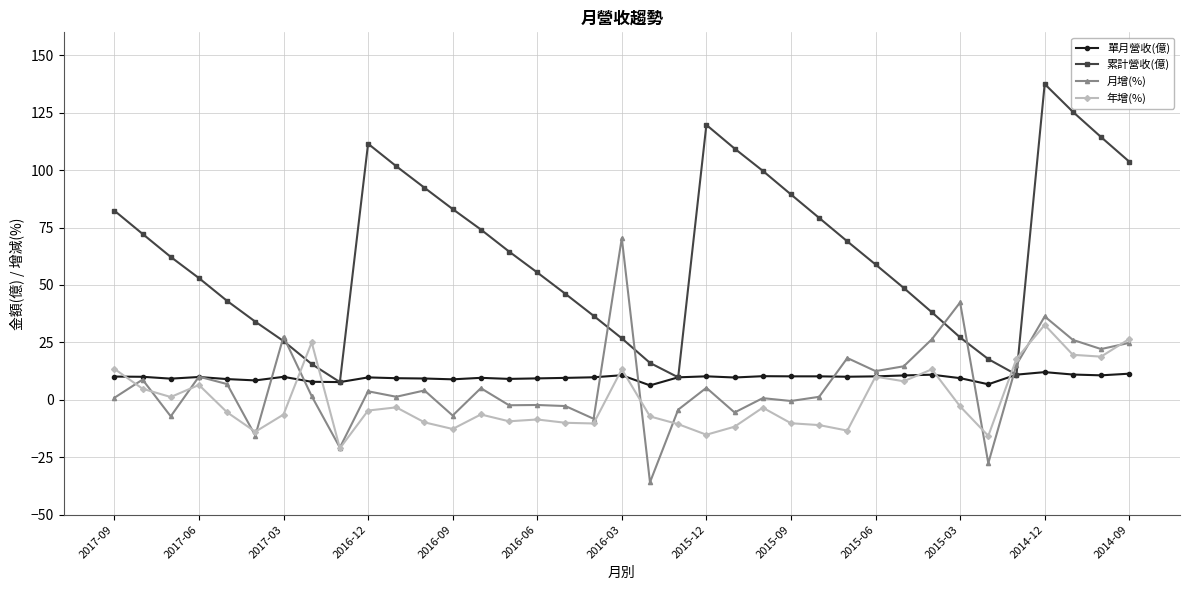

Rank the series by their maximum value, from highest to lowest.

累計營收(億), 月增(%), 年增(%), 單月營收(億)